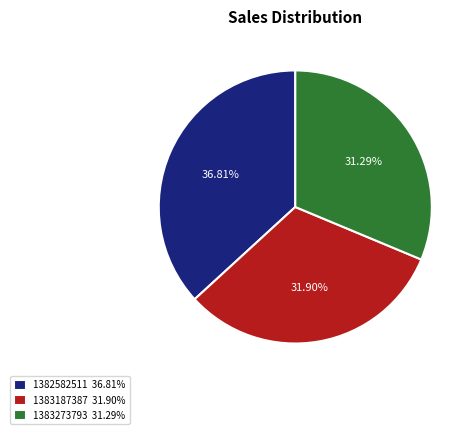

Approximately how many times larger is the value at 1382582511 compared to 1383187387?

1.2